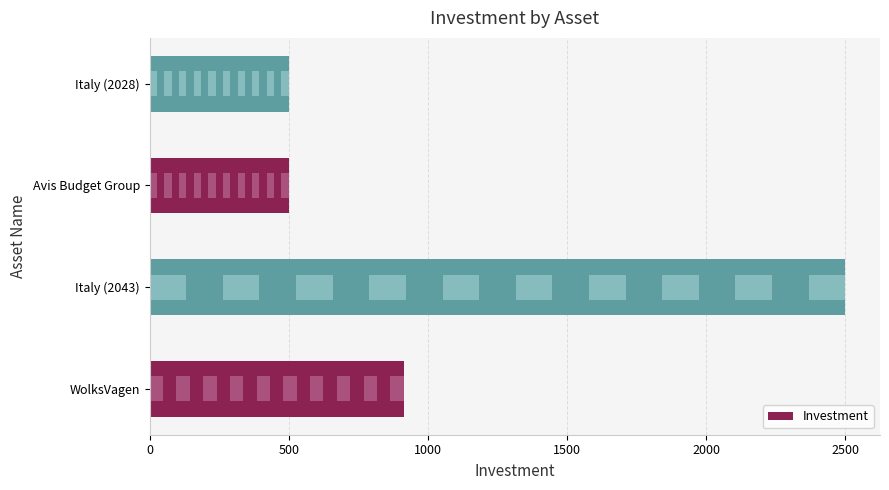

What is the minimum value shown in the chart?

500.0